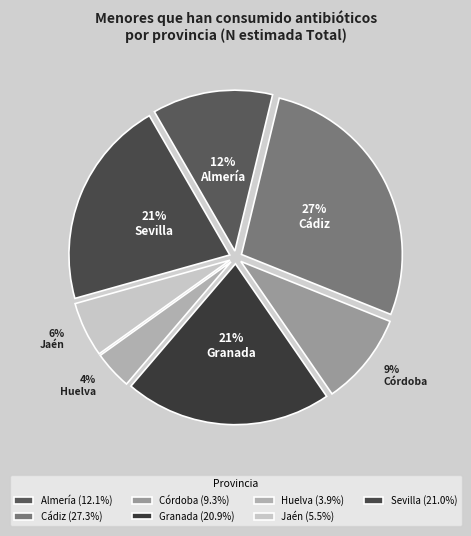

Which has a higher value, Córdoba or Granada?

Granada